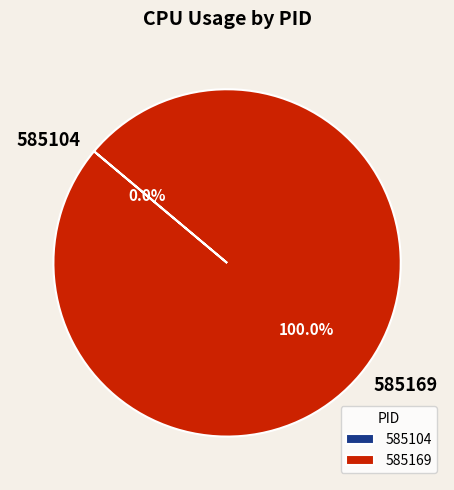

Which has a higher value, 585169 or 585104?

585169